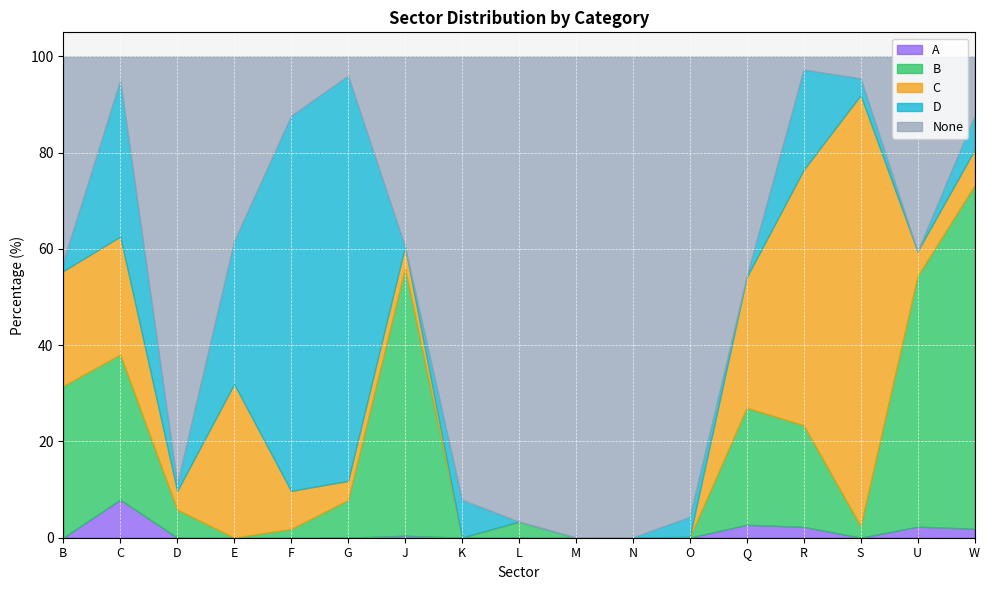

Which category has the highest value in the A series?

C